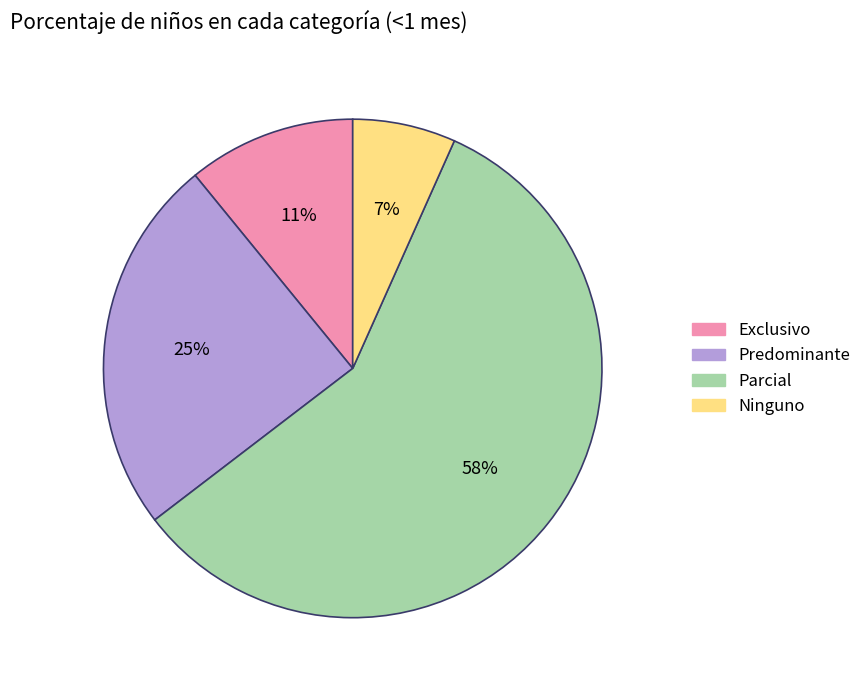

Which slice is the smallest?

Ninguno